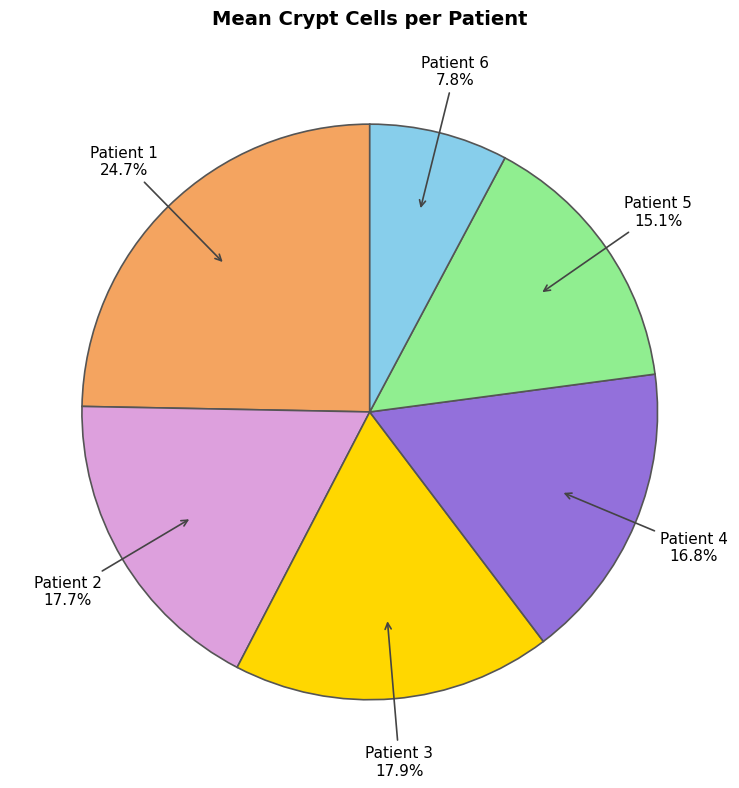

Is there a majority slice in this chart?

No